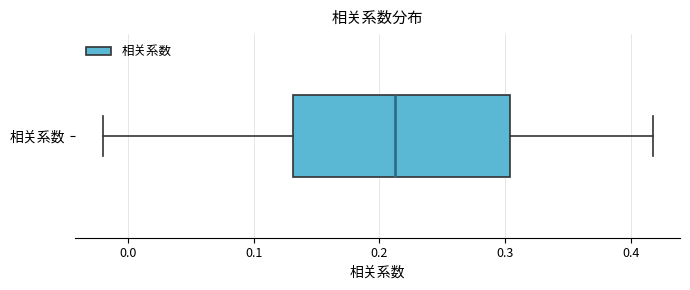

Where does the right whisker of the box for 相关系数 end on the x-axis? The values are not printed on the chart, so give them approximately, as read against the axis.

0.42